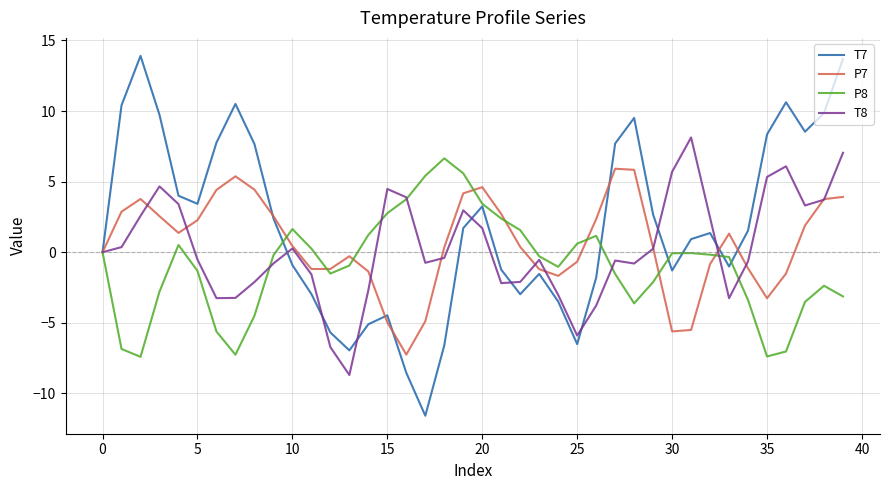

What is the maximum value for P8?

6.6